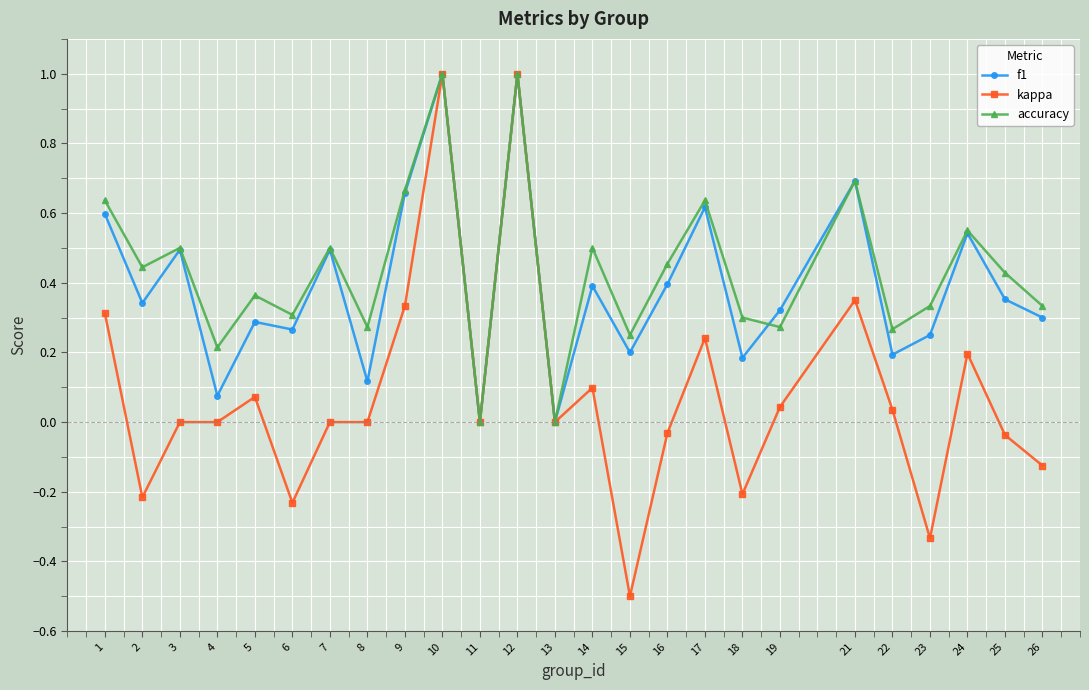

What is the total value across all series at 1?

1.5